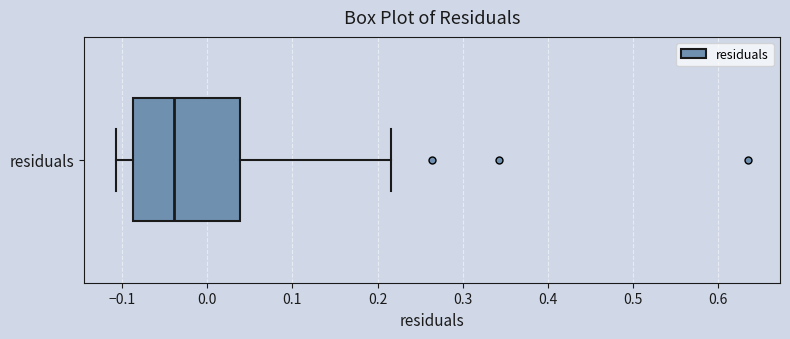

Transcribe this box plot: give where the median line is, the range the box spans, and where the two whiskers end, as read against the x-axis. The values are not printed on the chart, so give them approximately, as read against the axis.

median -0.04, box -0.09 to 0.04, whiskers -0.11 to 0.22